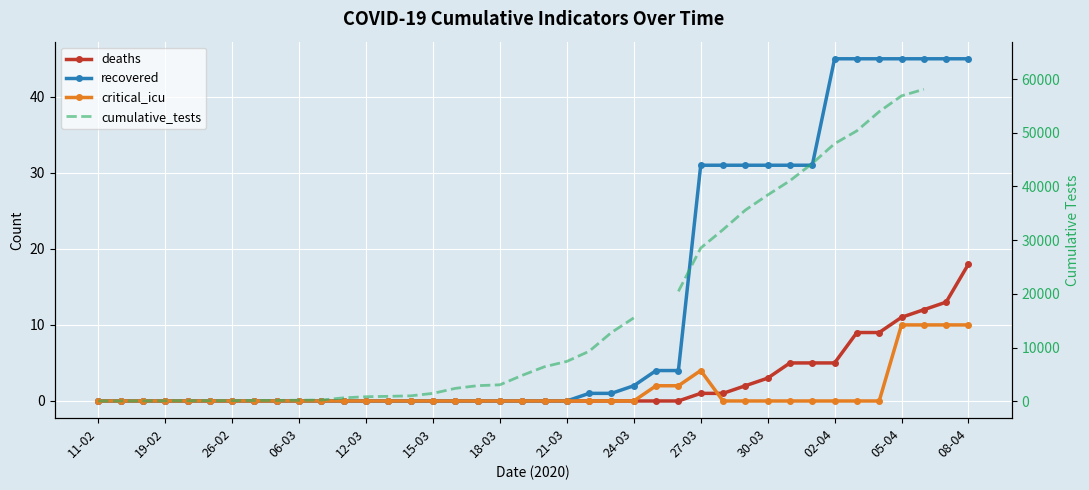

At which label does deaths reach its minimum?

11-02